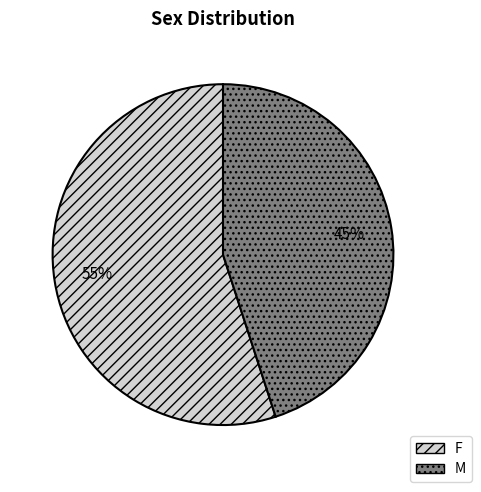

To the nearest percent, what is the difference between the largest and smallest slice percentages?

10%